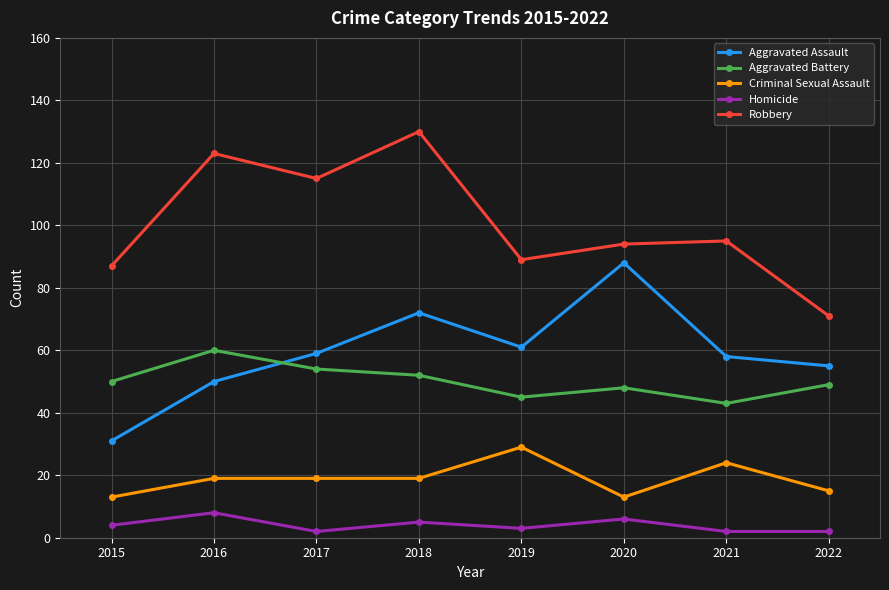

Does the chart display data point markers on the line(s)?

Yes